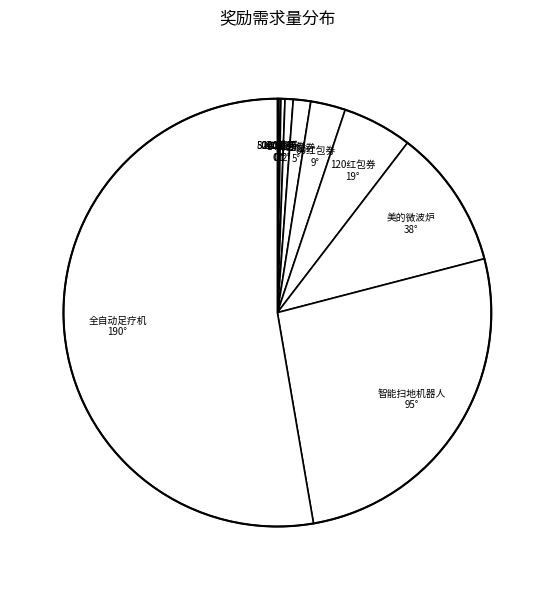

Do 智能扫地机器人 and 全自动足疗机 together represent more than half of the pie?

Yes